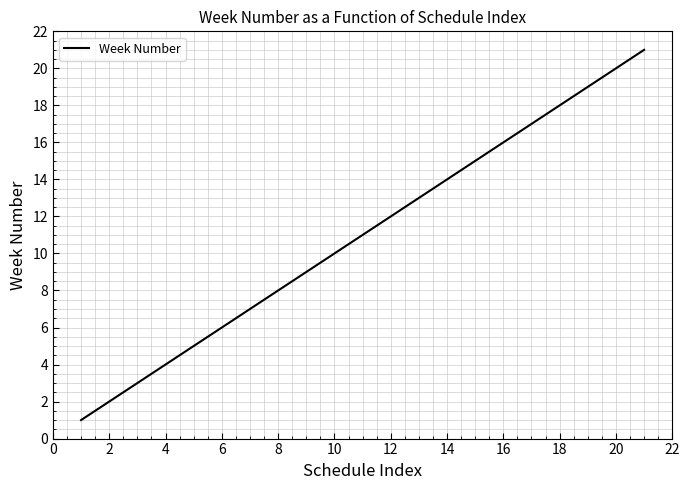

What is the greatest value displayed?

21